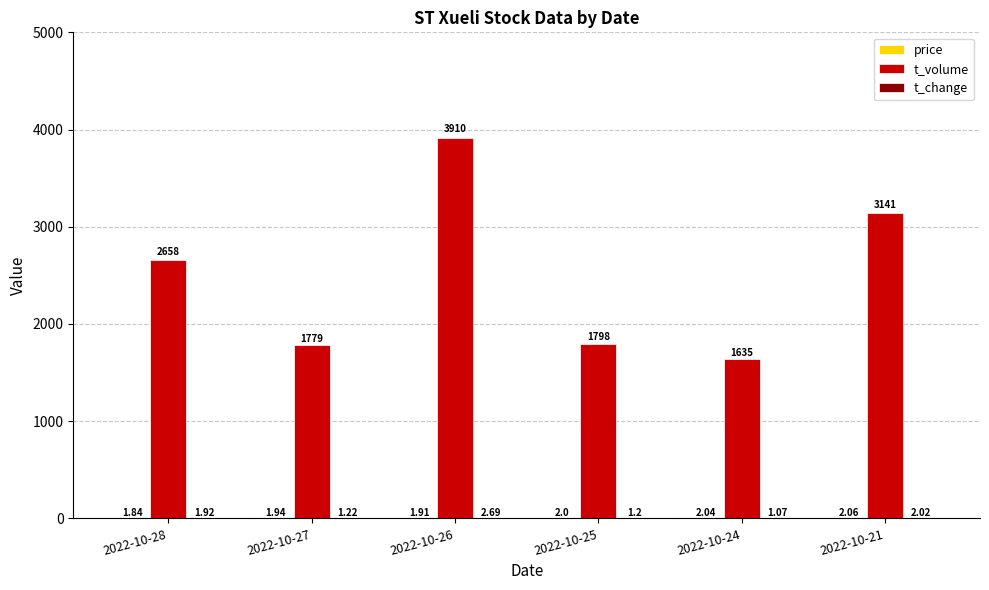

What is the sum of the t_volume values at 2022-10-21 and 2022-10-28?

5799.0